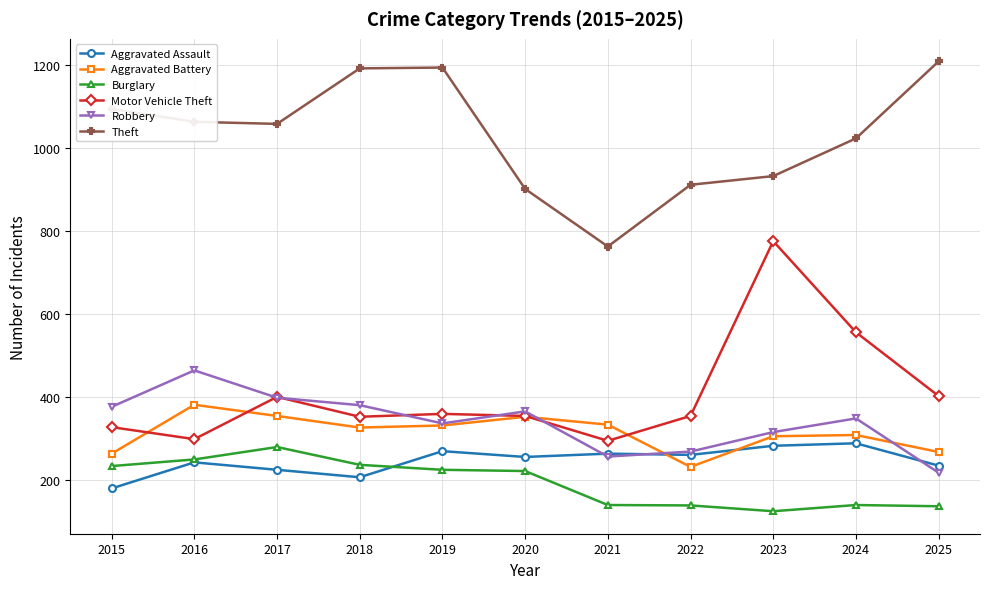

Read the Aggravated Battery value at 2025, to the nearest 50.

250